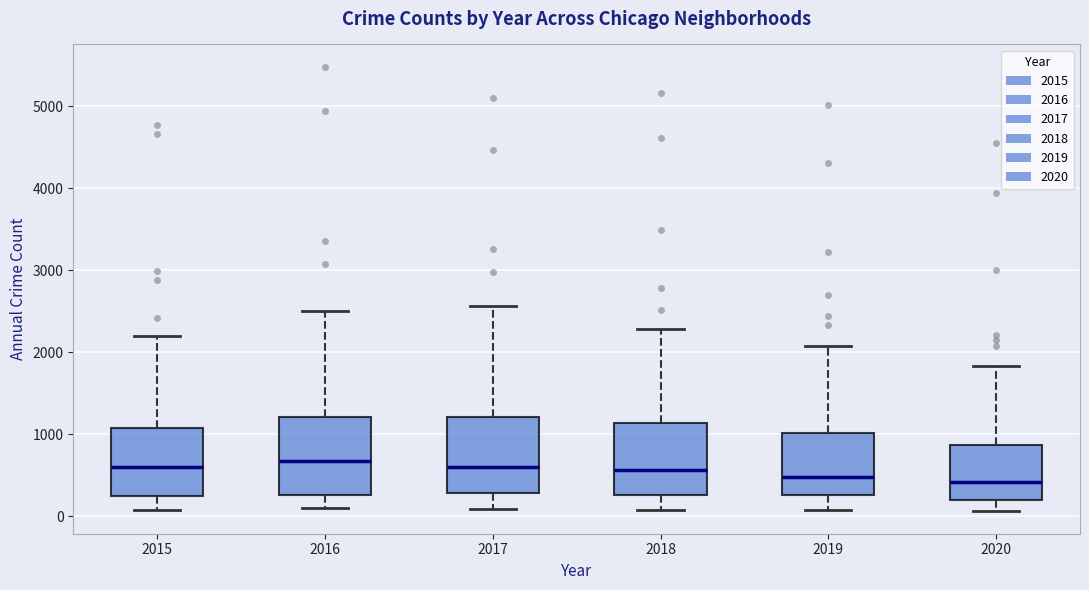

Reading left to right, transcribe this box plot: for each box, give where its median line is, the range the box spans, and where its two whiskers end, as read against the y-axis. The values are not printed on the chart, so give them approximately, as read against the axis.

2015: median 600, box 300 to 1100, whiskers 100 to 2200
2016: median 700, box 300 to 1200, whiskers 100 to 2500
2017: median 600, box 300 to 1200, whiskers 100 to 2600
2018: median 600, box 300 to 1100, whiskers 100 to 2300
2019: median 500, box 300 to 1000, whiskers 100 to 2100
2020: median 400, box 200 to 900, whiskers 100 to 1800